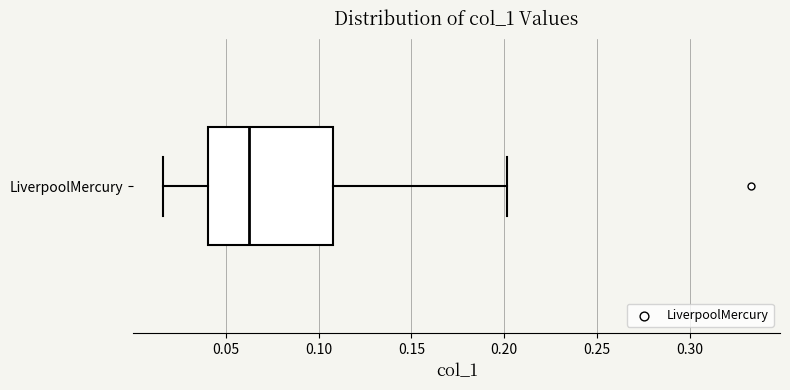

Read this box plot against the x-axis: the position of the median line, the range covered by the box, and the ends of both whiskers. The values are not printed on the chart, so give them approximately, as read against the axis.

median 0.060, box 0.040 to 0.110, whiskers 0.015 to 0.200